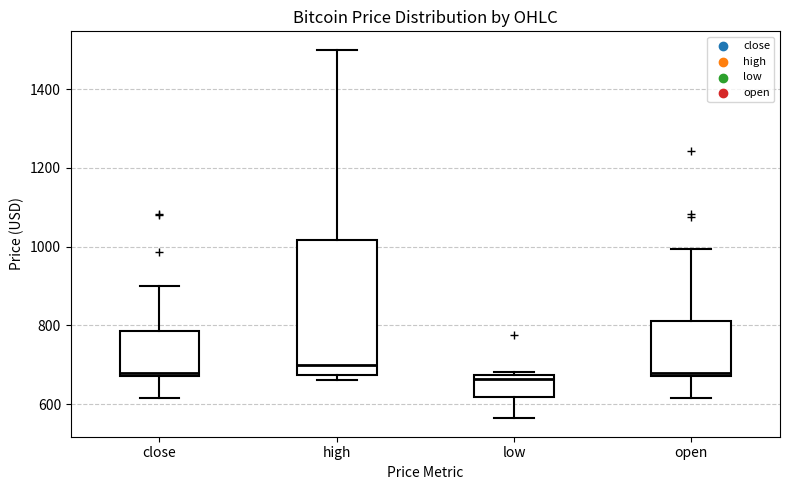

Reading left to right, read every box against the y-axis: the position of its median line, the range the box covers, and the ends of its whiskers. The values are not printed on the chart, so give them approximately, as read against the axis.

close: median 680 (just above the box's lower edge), box 680 to 780, whiskers 620 to 900
high: median 700, box 680 to 1020, whiskers 660 to 1500
low: median 660, box 620 to 680, whiskers 560 to 680 (just above the box's upper edge)
open: median 680 (just above the box's lower edge), box 680 to 820, whiskers 620 to 1000